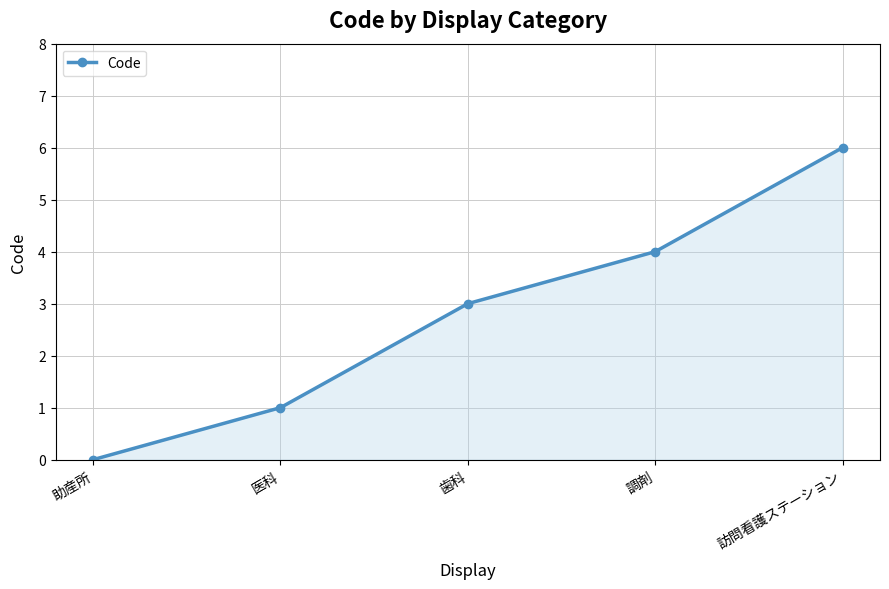

Does the chart display data point markers on the line(s)?

Yes